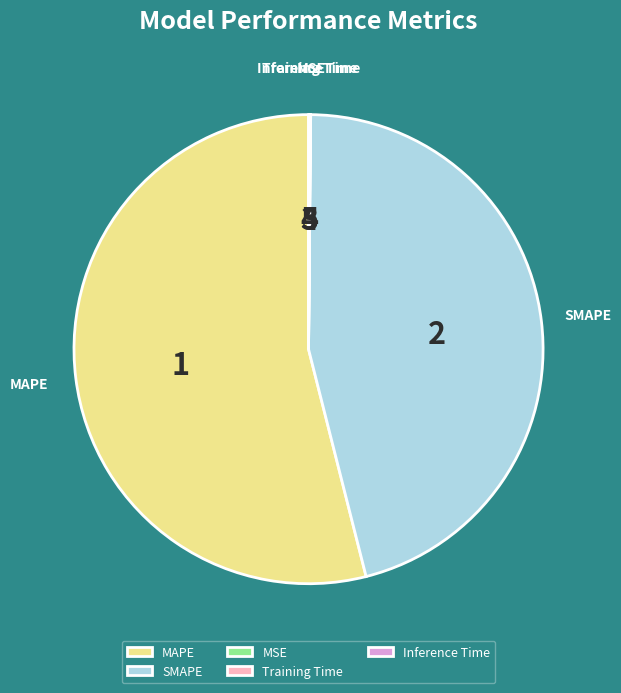

True or false: SMAPE accounts for 37% of the total.

False